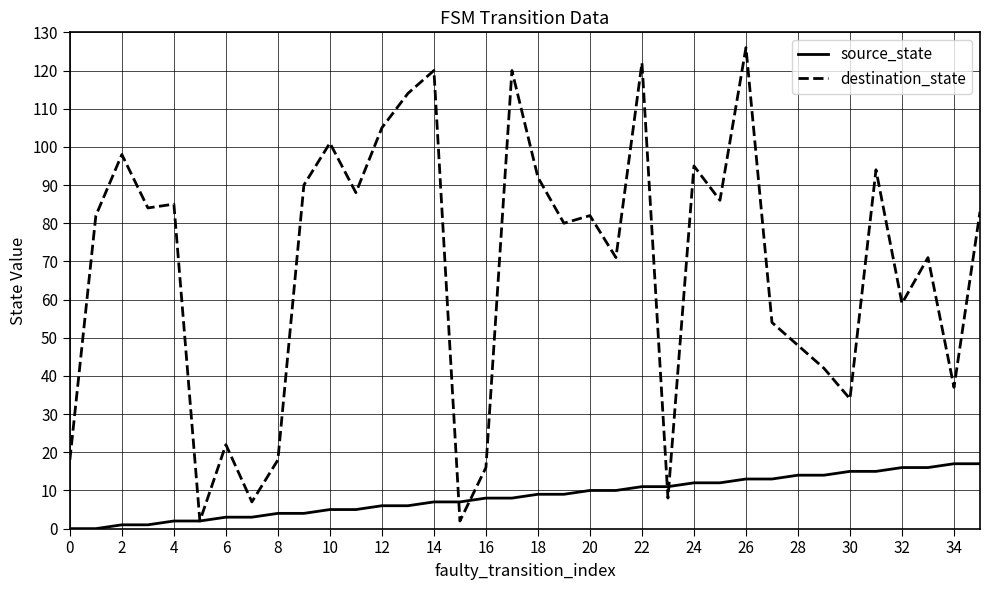

Rank the series by their maximum value, from highest to lowest.

destination_state, source_state